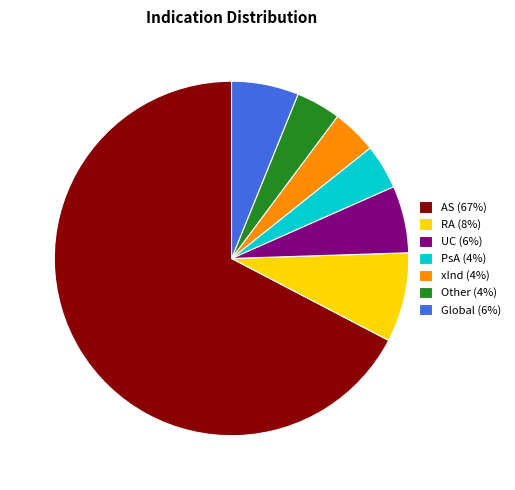

Do RA (8%) and AS (67%) together represent more than half of the pie?

Yes